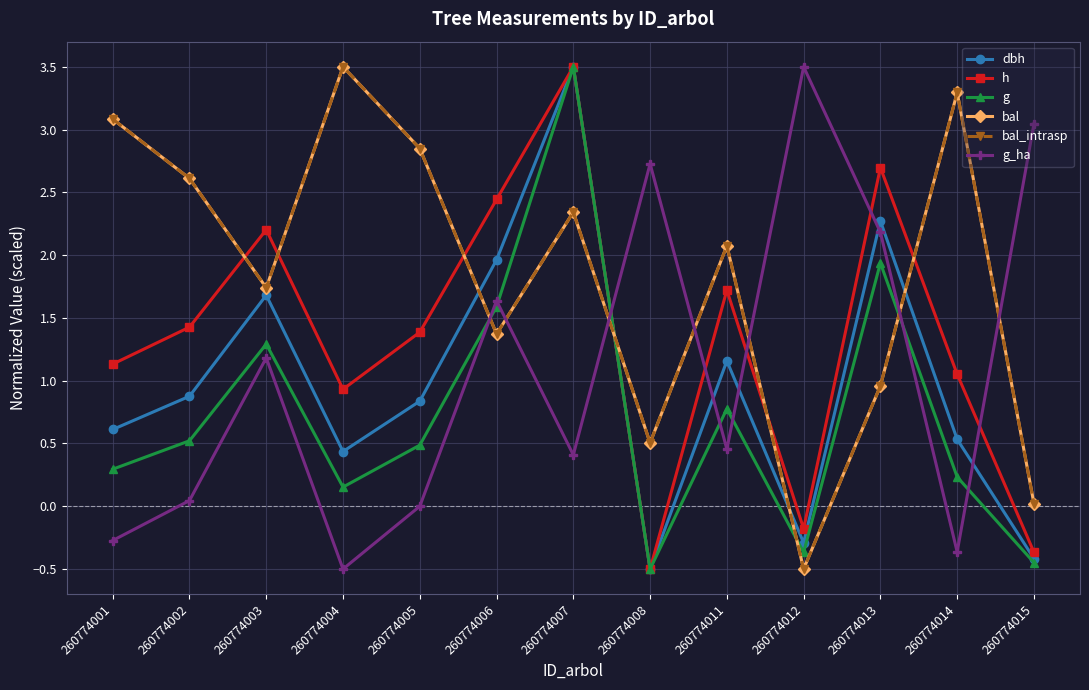

What is the total value across all series at 260774001?

7.9